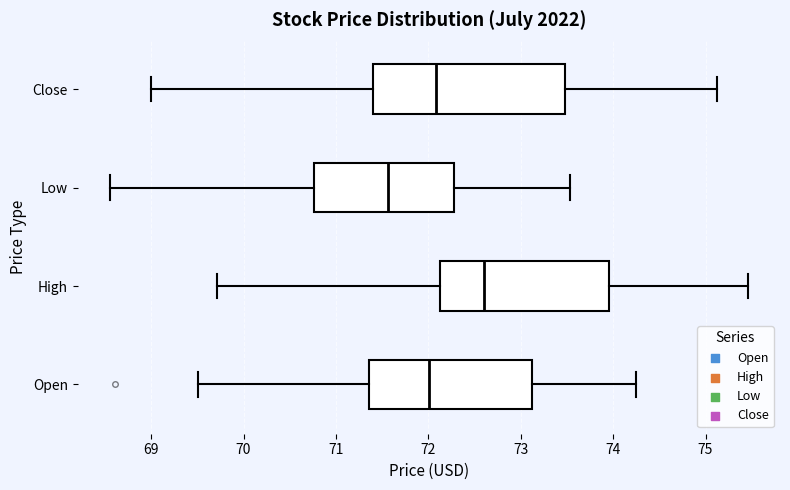

Reading bottom to top, read every box against the x-axis: the position of its median line, the range the box covers, and the ends of its whiskers. The values are not printed on the chart, so give them approximately, as read against the axis.

Open: median 72.0, box 71.4 to 73.1, whiskers 69.5 to 74.3
High: median 72.6, box 72.1 to 74.0, whiskers 69.7 to 75.5
Low: median 71.6, box 70.8 to 72.3, whiskers 68.6 to 73.5
Close: median 72.1, box 71.4 to 73.5, whiskers 69.0 to 75.1